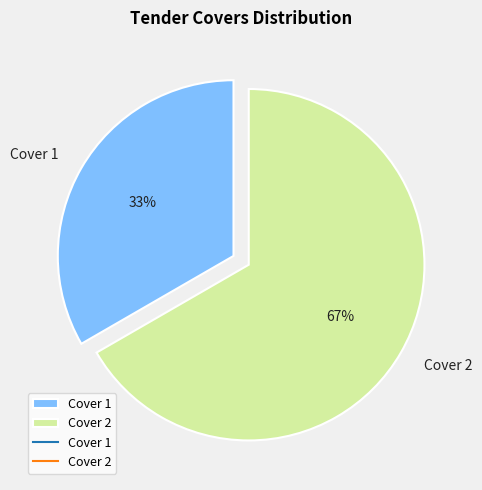

True or false: Cover 1 accounts for 19% of the total.

False